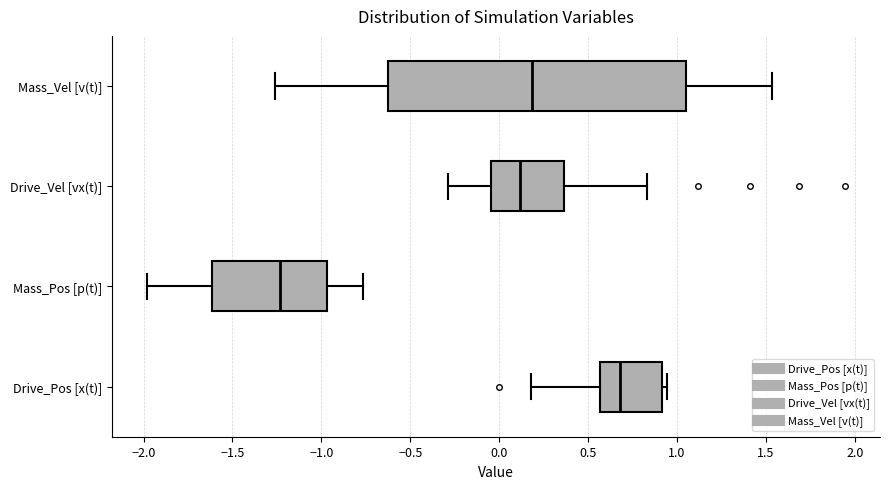

Where is the left edge of the box for Drive_Pos [x(t)] on the x-axis? The values are not printed on the chart, so give them approximately, as read against the axis.

0.55